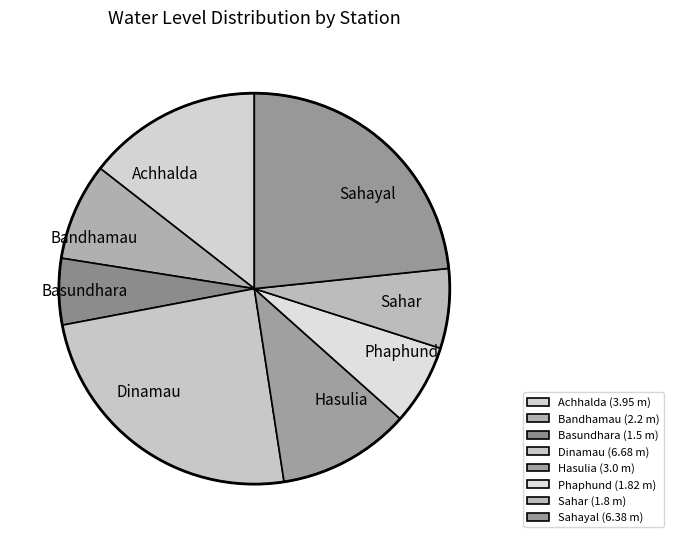

Count the number of slices in the pie.

8